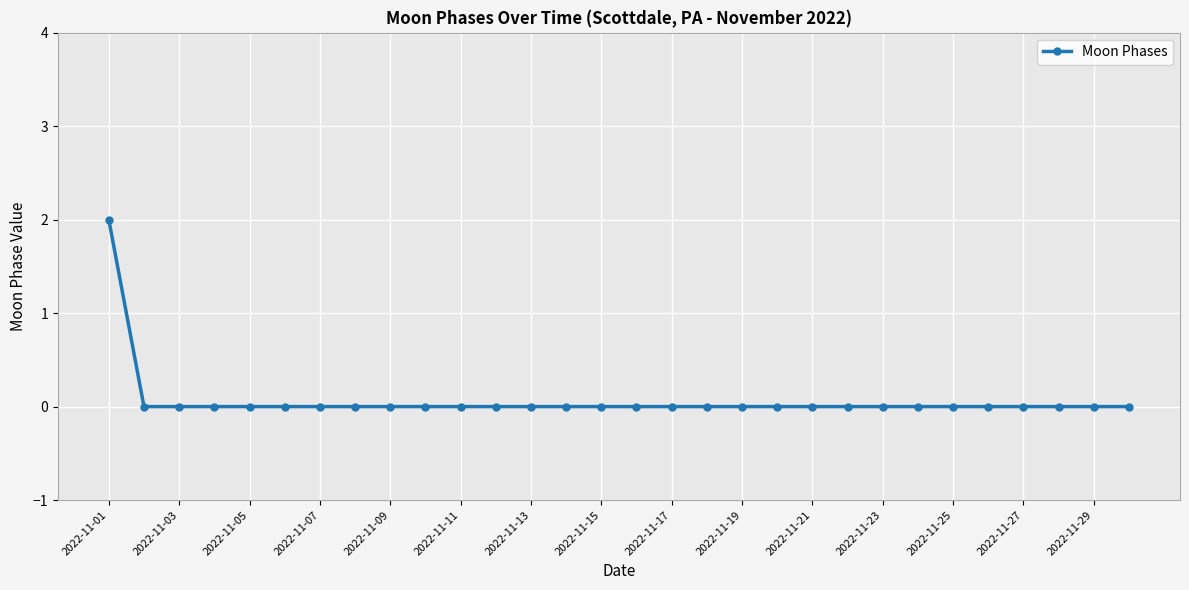

Does the chart have visible grid lines?

Yes